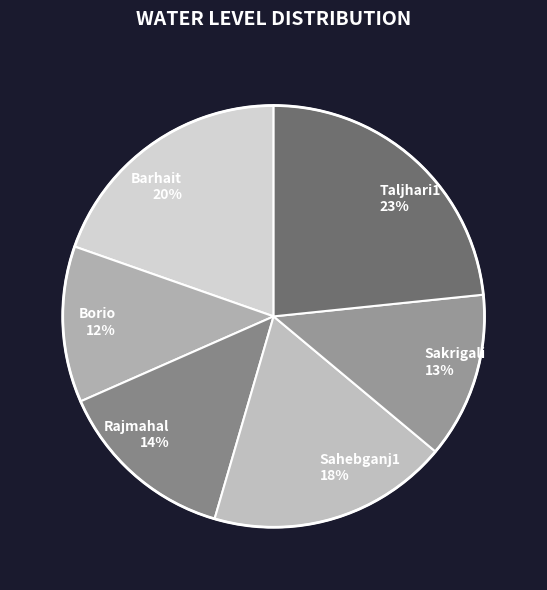

Count the number of slices in the pie.

6